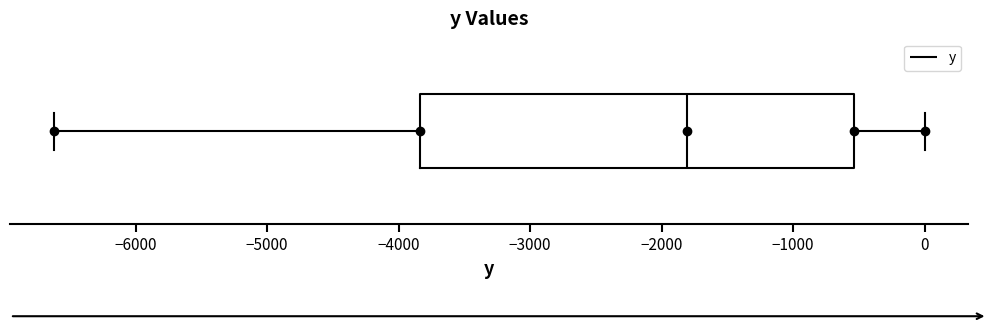

Where is the left edge of the box on the x-axis? The values are not printed on the chart, so give them approximately, as read against the axis.

-3800